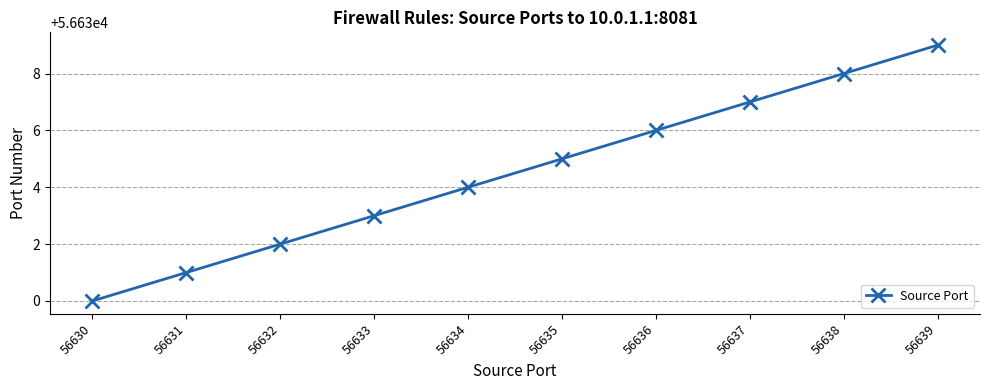

True or false: the data shows 56631 at 56631.

True